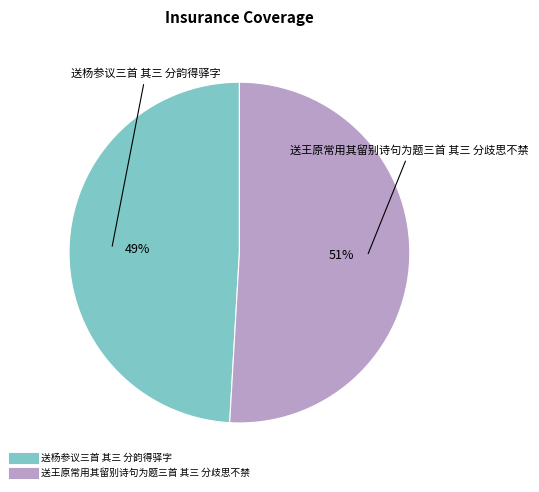

Does 送王原常用其留别诗句为题三首 其三 分歧思不禁 represent more than half of the total?

Yes